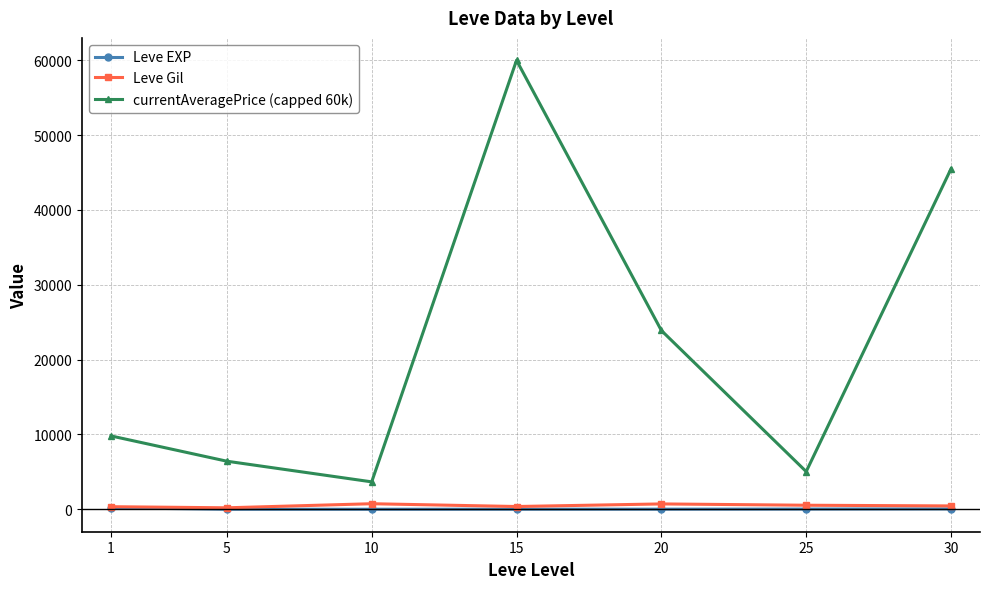

True or false: currentAveragePrice (capped 60k) has more than 1 interior local peaks.

False